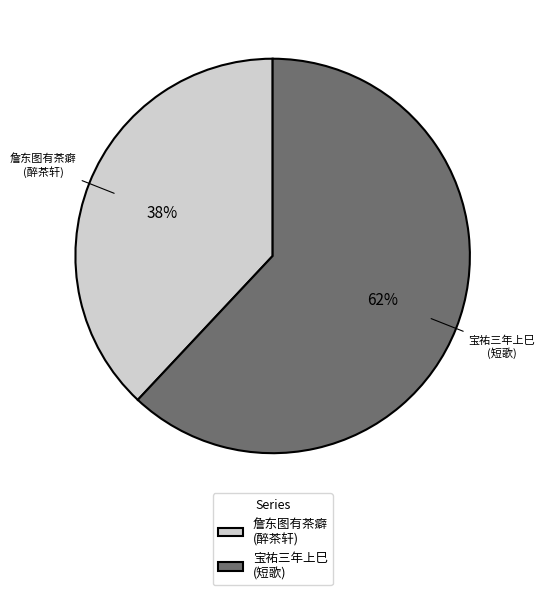

True or false: 宝祐三年上巳 (短歌) accounts for 76% of the total.

False